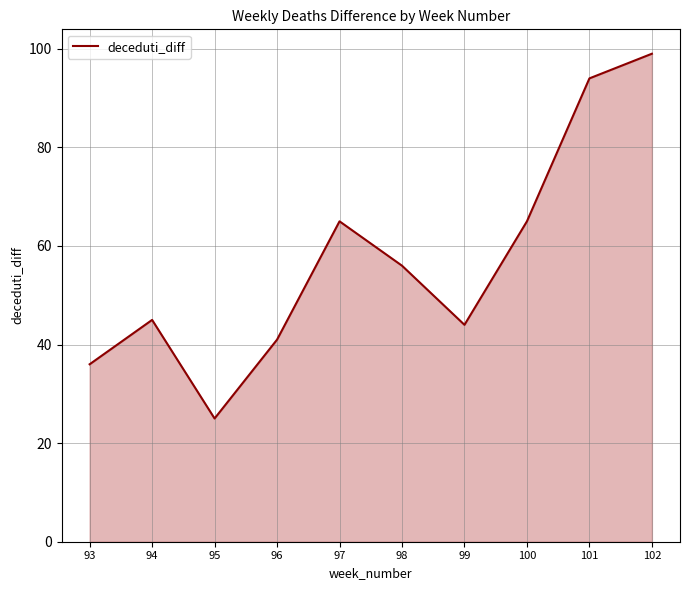

How many lines are shown in the chart?

1